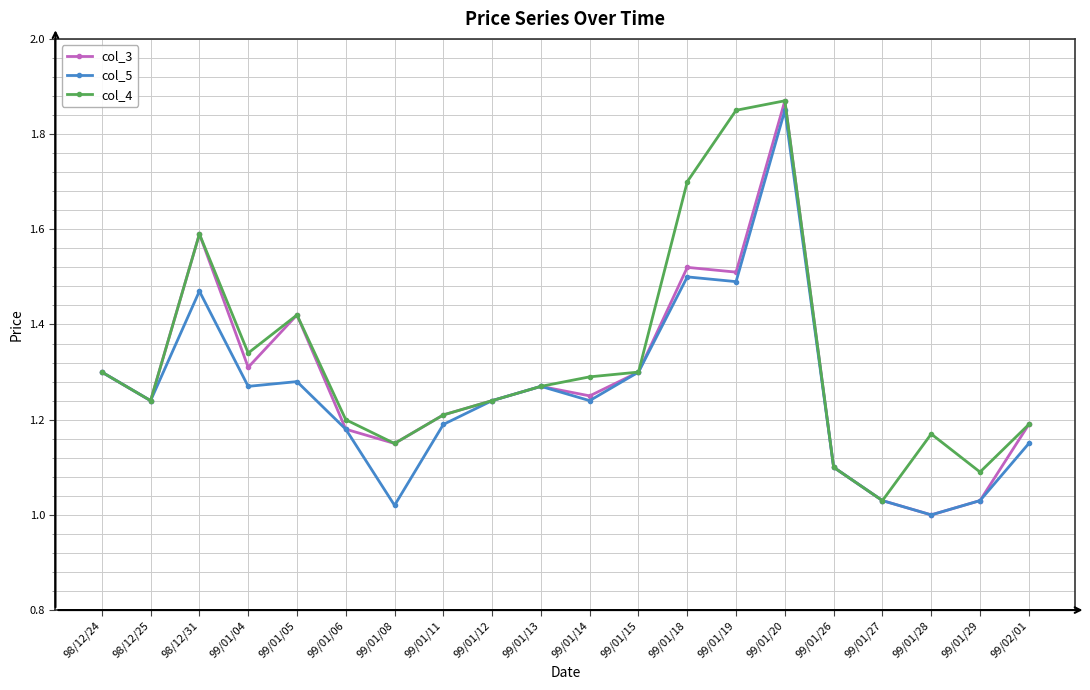

The value of col_4 at 99/01/15 is 1.3. True or false?

True